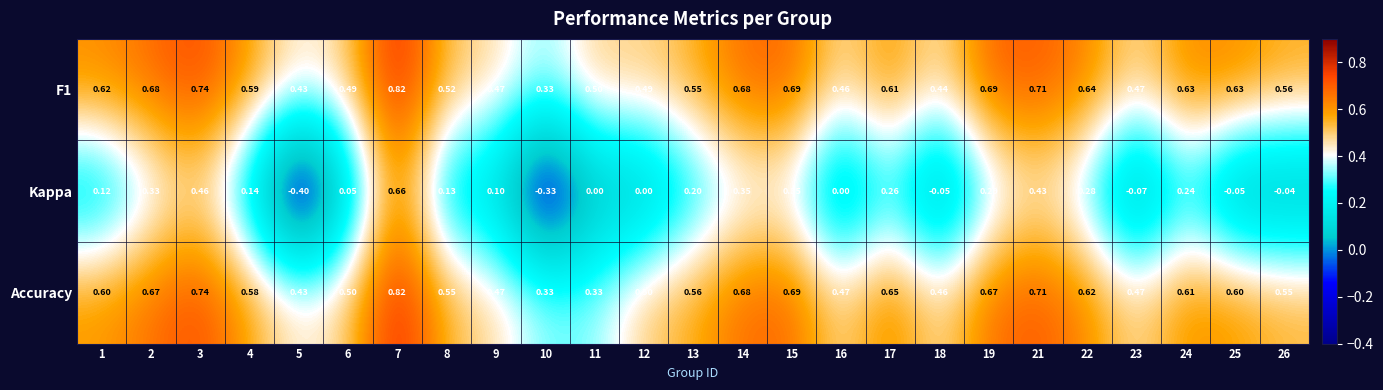

Between 3 and 7, which series saw the biggest shift?

Kappa